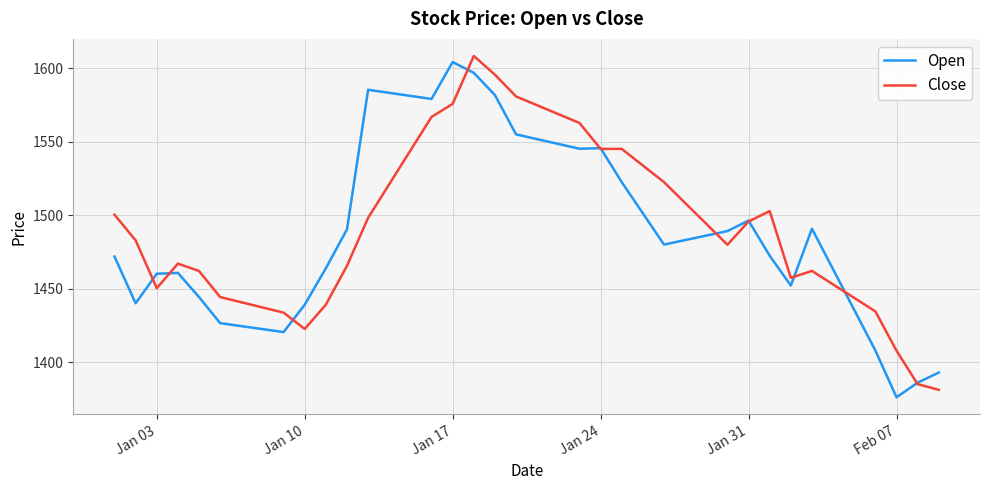

How many lines are shown in the chart?

2